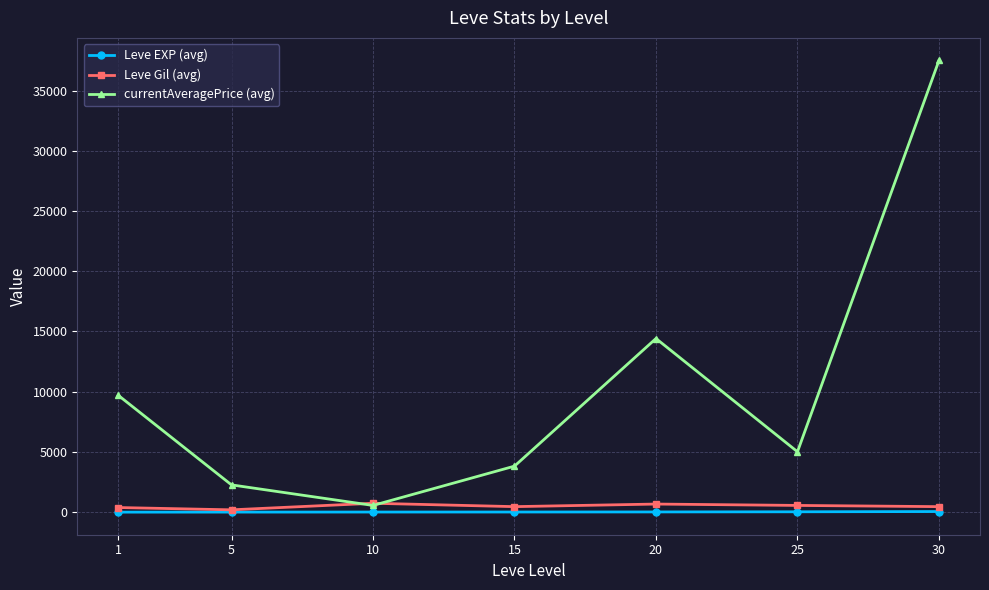

Which category has the highest value across all series?

30